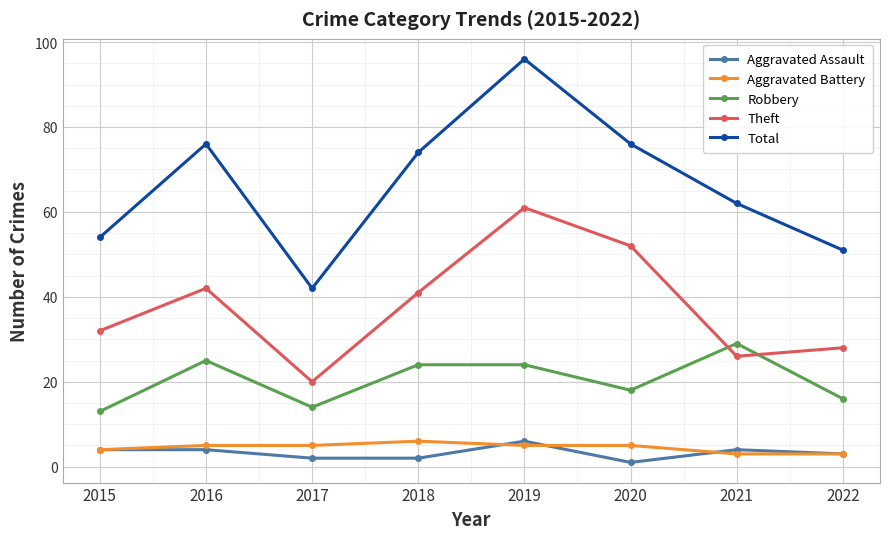

What is the total value across all series at 2020?

152